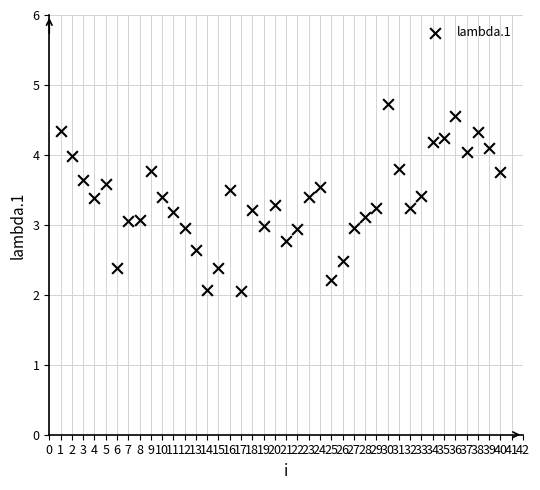

What is the range of Y values (max minus min)?

2.7